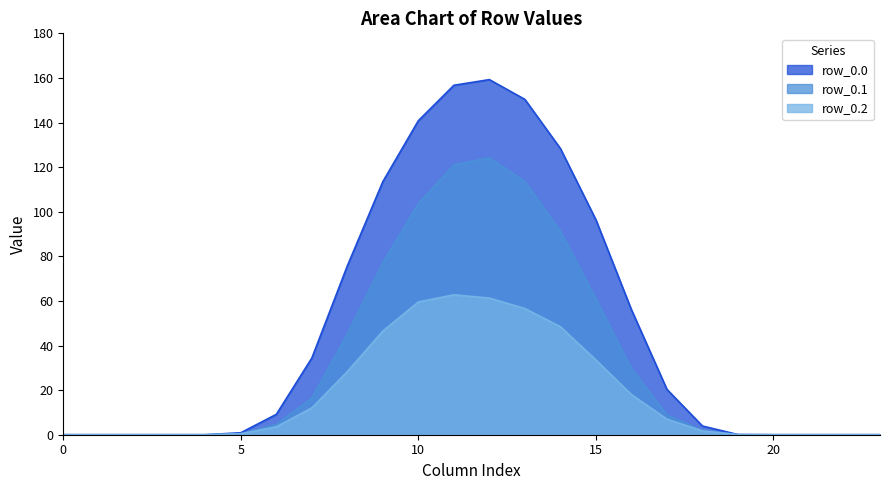

Reading left to right, extract all data points from this chart.

row_0.0: 0=0.0	1=0.0	2=0.0	3=0.0	4=0.0	5=0.9	6=9.1	7=34.4	8=75.7	9=113.5	10=140.8	11=156.7	12=159.2	13=150.4	14=128.3	15=96.4	16=56.1	17=20.3	18=3.9	19=0.1	20=0.0	21=0.0	22=0.0	23=0.0
row_0.1: 0=0.0	1=0.0	2=0.0	3=0.0	4=0.0	5=0.5	6=4.6	7=16.4	8=45.1	9=77.1	10=103.7	11=121.0	12=124.2	13=113.6	14=91.2	15=61.0	16=29.6	17=8.9	18=1.9	19=0.0	20=0.0	21=0.0	22=0.0	23=0.0
row_0.2: 0=0.0	1=0.0	2=0.0	3=0.0	4=0.0	5=0.4	6=3.6	7=12.0	8=28.3	9=46.5	10=59.5	11=62.8	12=61.3	13=56.6	14=48.4	15=33.5	16=18.0	17=7.0	18=1.7	19=0.0	20=0.0	21=0.0	22=0.0	23=0.0